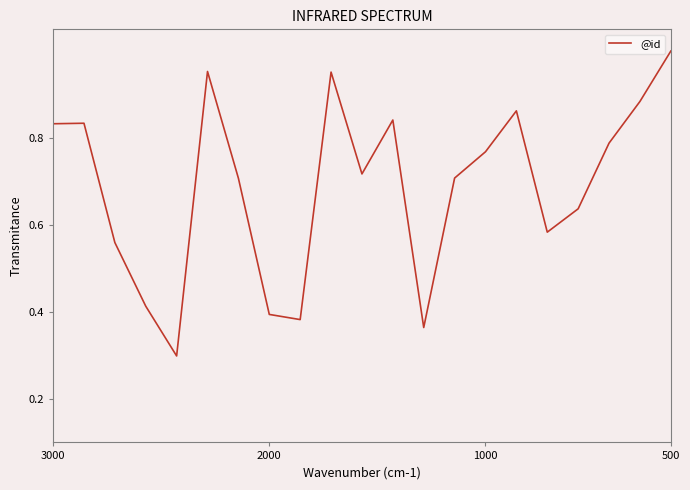

What is the smallest value displayed?

0.3